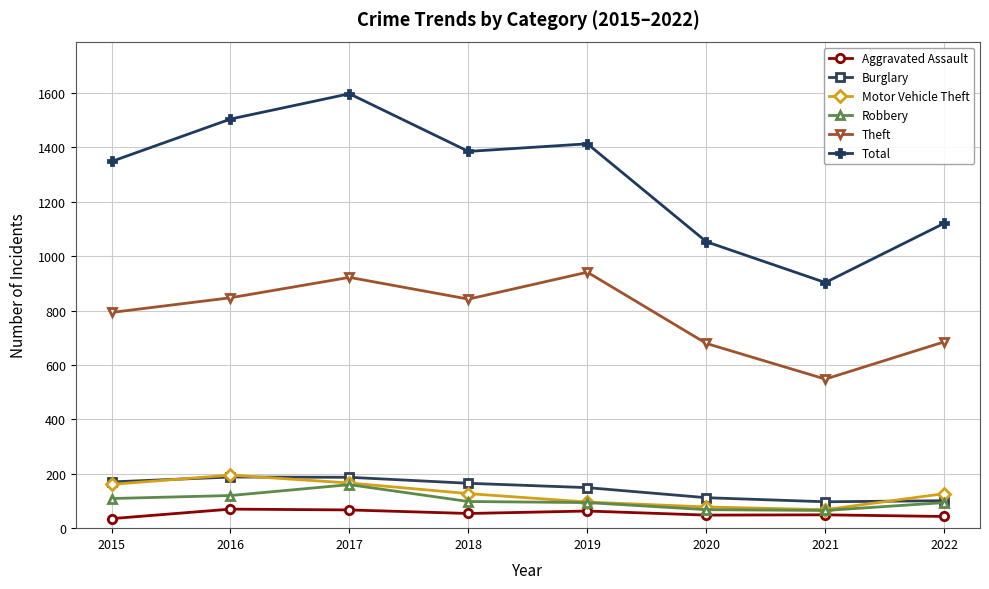

True or false: Theft and Robbery intersect in this chart.

False